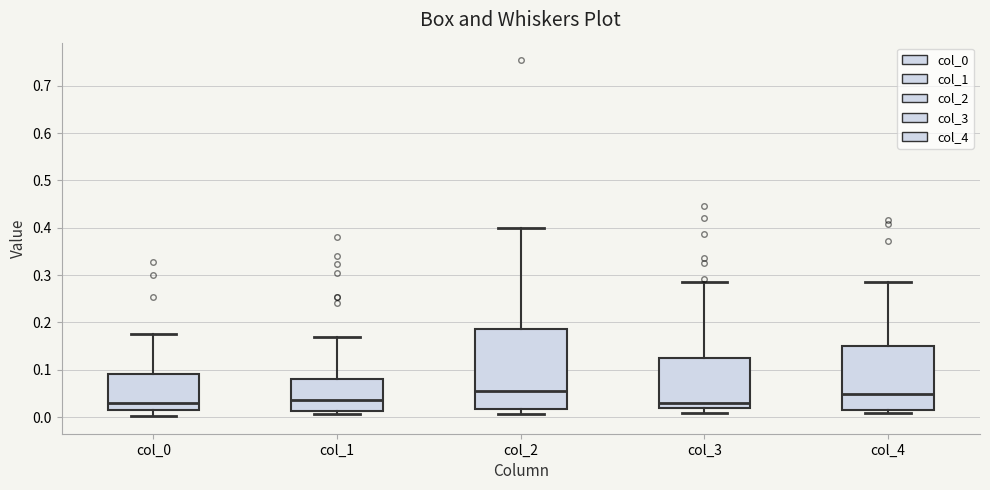

Reading left to right, transcribe this box plot: for each box, give where its median line is, the range the box spans, and where its two whiskers end, as read against the y-axis. The values are not printed on the chart, so give them approximately, as read against the axis.

col_0: median 0.03, box 0.01 to 0.09, whiskers 0.00 to 0.18
col_1: median 0.04, box 0.01 to 0.08, whiskers 0.01 (just below the box's lower edge) to 0.17
col_2: median 0.06, box 0.02 to 0.19, whiskers 0.01 to 0.40
col_3: median 0.03, box 0.02 to 0.13, whiskers 0.01 to 0.29
col_4: median 0.05, box 0.02 to 0.15, whiskers 0.01 to 0.29